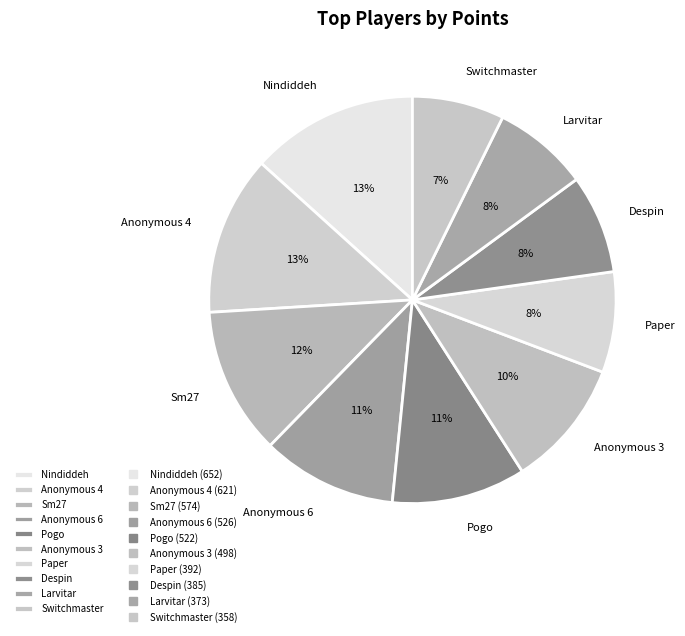

Count the number of slices in the pie.

10